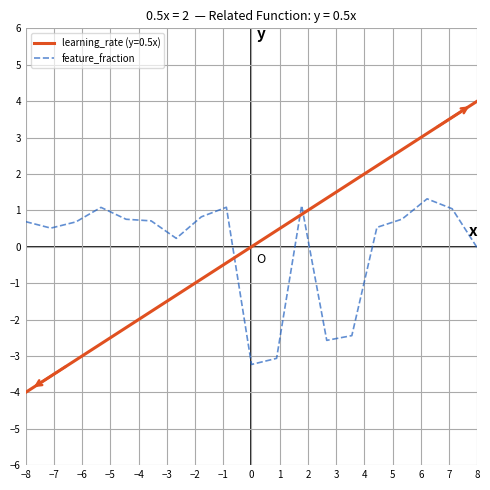

What is the maximum value for feature_fraction?

1.3